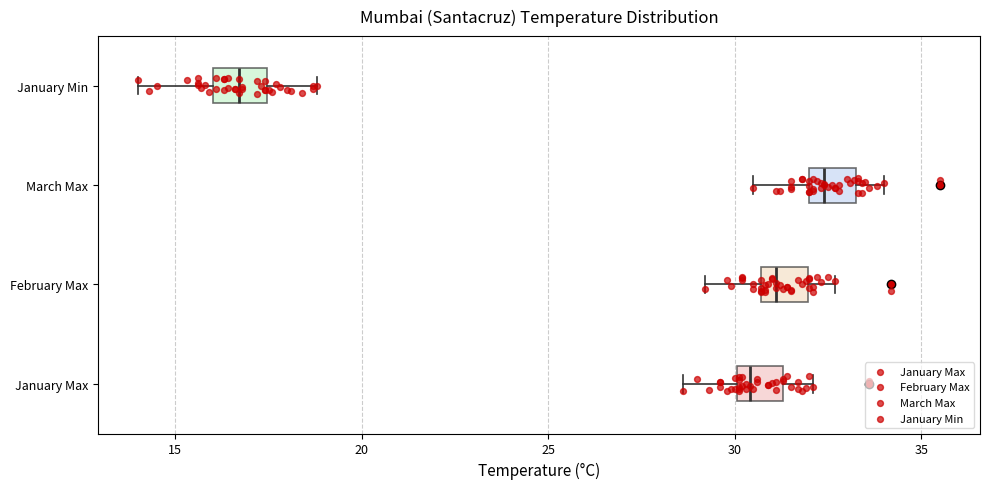

Reading bottom to top, transcribe this box plot: for each box, give where its median line is, the range the box spans, and where its two whiskers end, as read against the x-axis. The values are not printed on the chart, so give them approximately, as read against the axis.

January Max: median 30.5, box 30.0 to 31.5, whiskers 28.5 to 32.0
February Max: median 31.0, box 30.5 to 32.0, whiskers 29.0 to 32.5
March Max: median 32.5, box 32.0 to 33.5, whiskers 30.5 to 34.0
January Min: median 16.5, box 16.0 to 17.5, whiskers 14.0 to 19.0